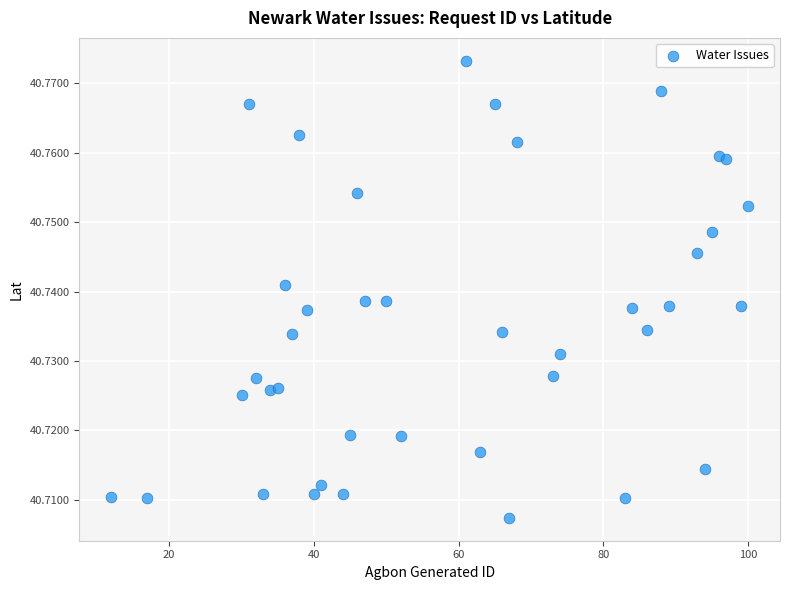

What is the range of X values (max minus min)?

88.0